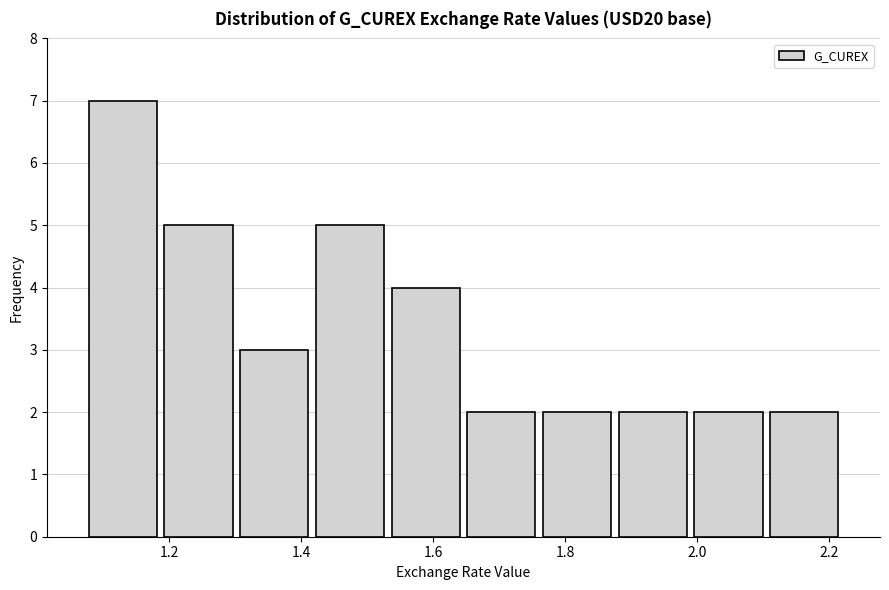

What is the height of the bar covering 2.00 to 2.10 on the x-axis? Neither the bar edges nor the heights are printed on the chart, so give them approximately, as read against the axes.

2